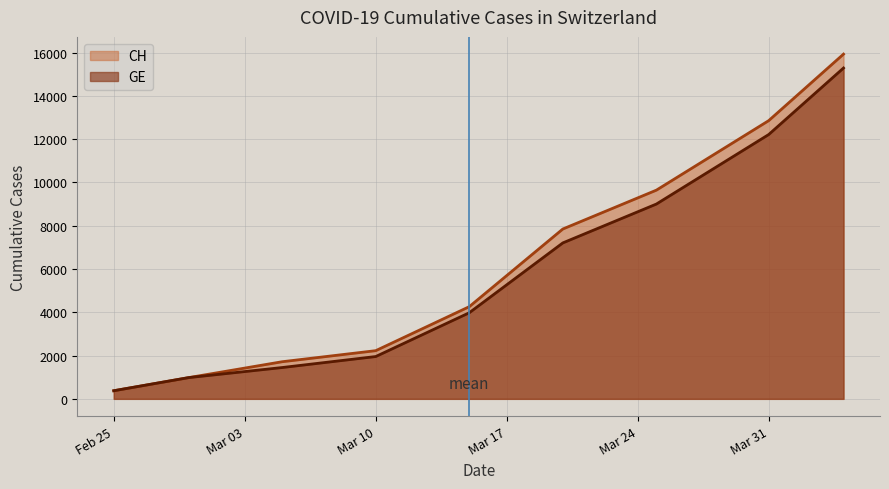

Rank the series by their maximum value, from highest to lowest.

CH, GE